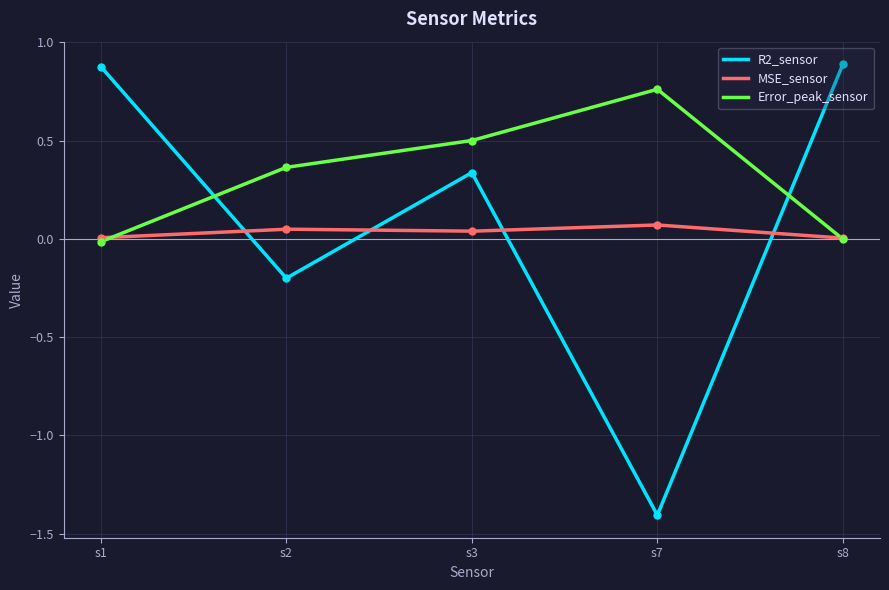

Which has a higher value, s2 or s1?

s1